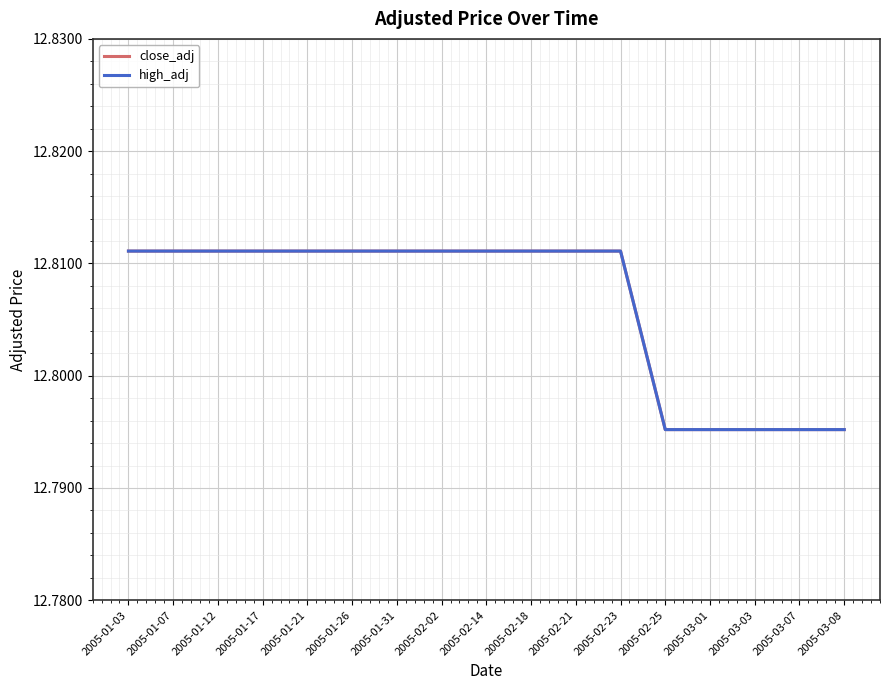

Is it true that close_adj equals 12.8 at 2005-03-08?

True